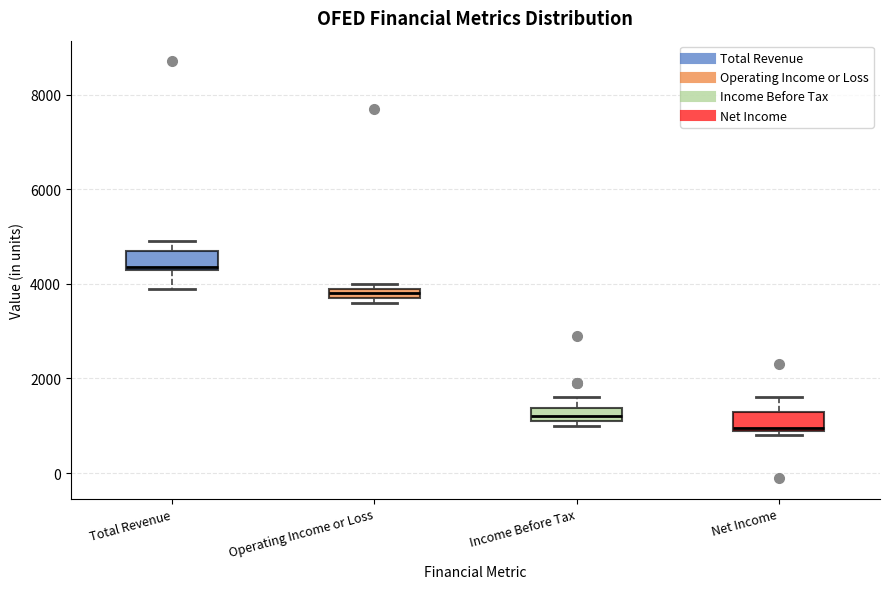

Which box's median line is the highest?

Total Revenue